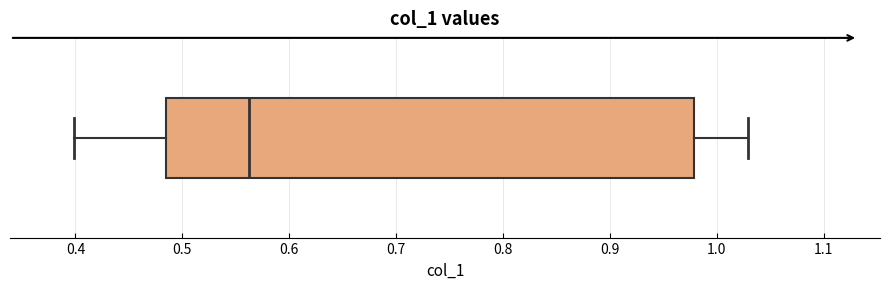

Where does the left whisker of the box end on the x-axis? The values are not printed on the chart, so give them approximately, as read against the axis.

0.40